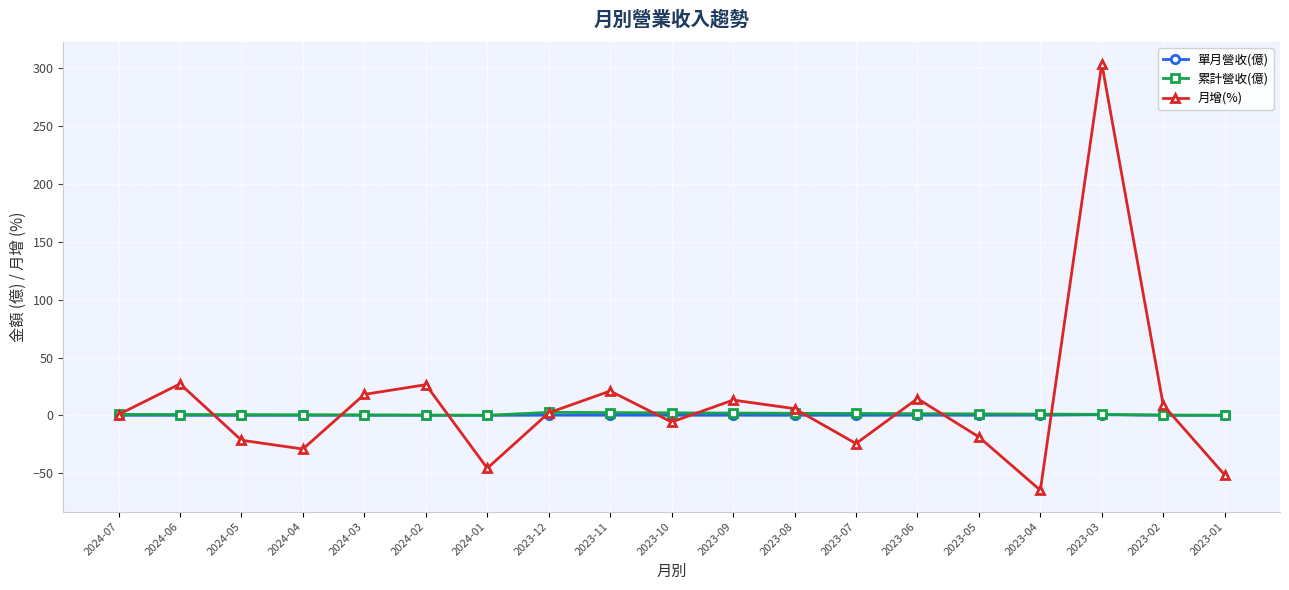

What is the value of the 累計營收(億) point at the 17th from the left?

0.9